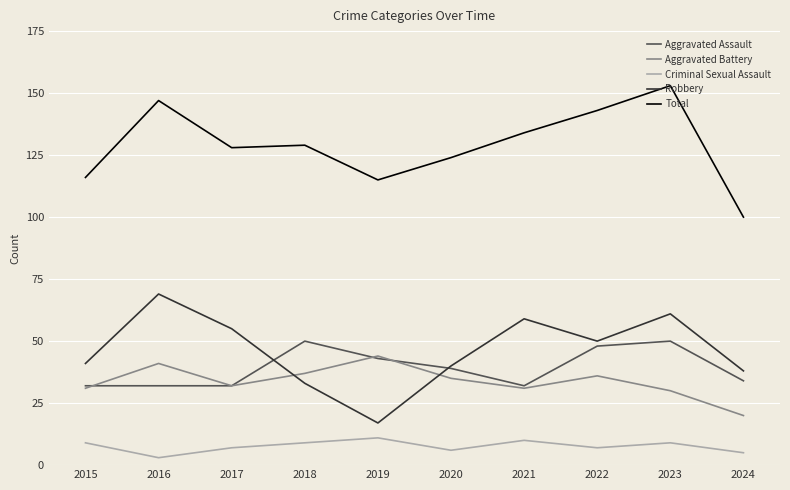

How many categories are shown in the chart?

10